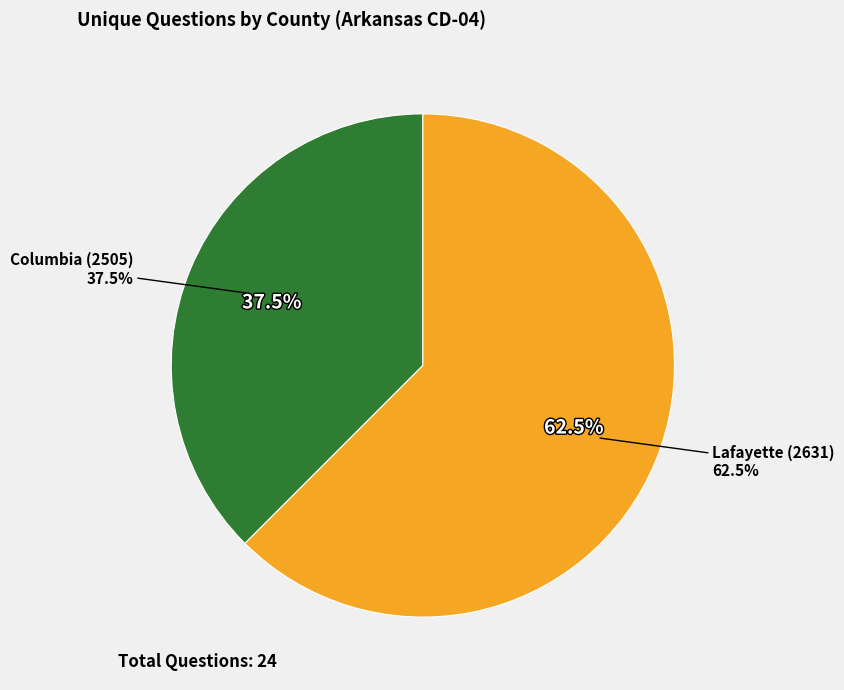

How many slices are in this pie chart?

2